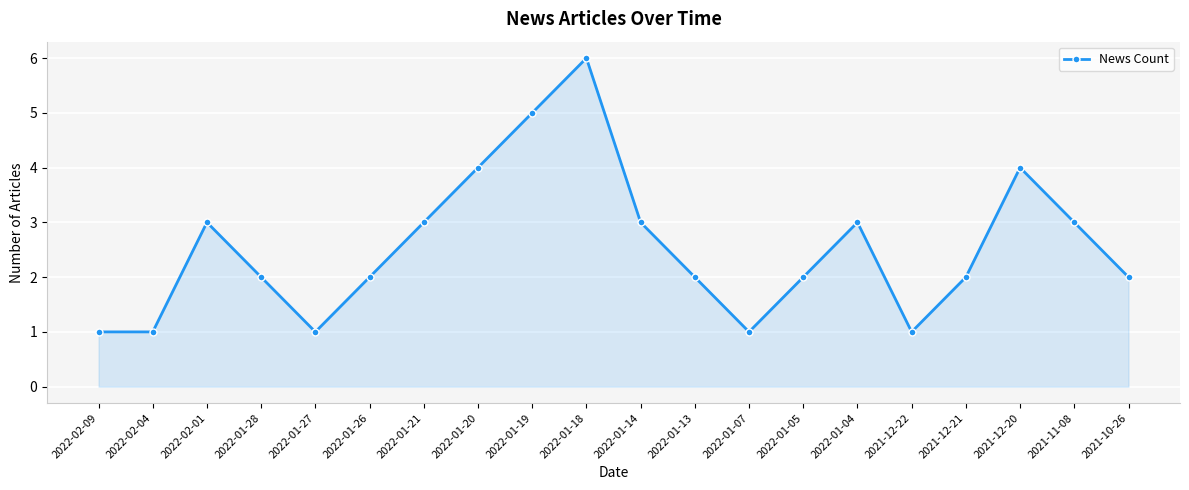

Which label corresponds to the largest value in the chart?

2022-01-18